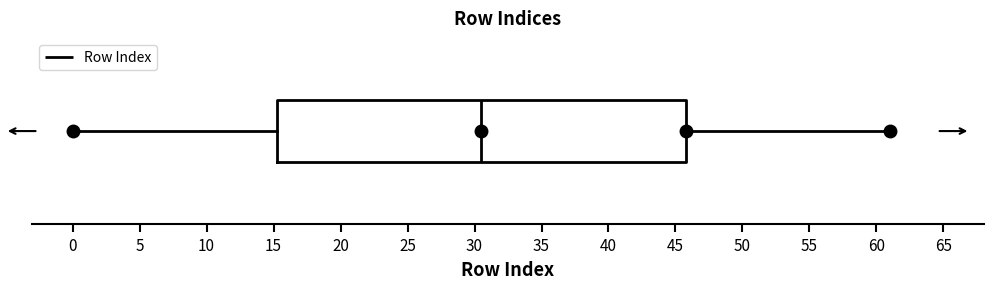

Where is the left edge of the box on the x-axis? The values are not printed on the chart, so give them approximately, as read against the axis.

15.5